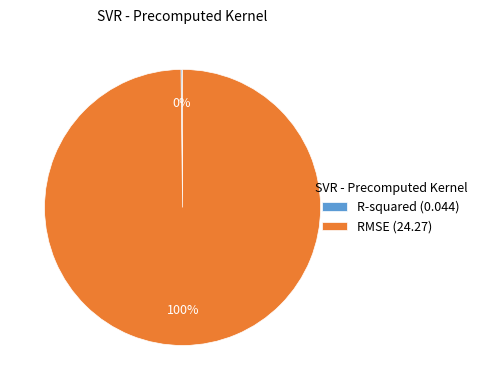

Which slice is the largest?

RMSE